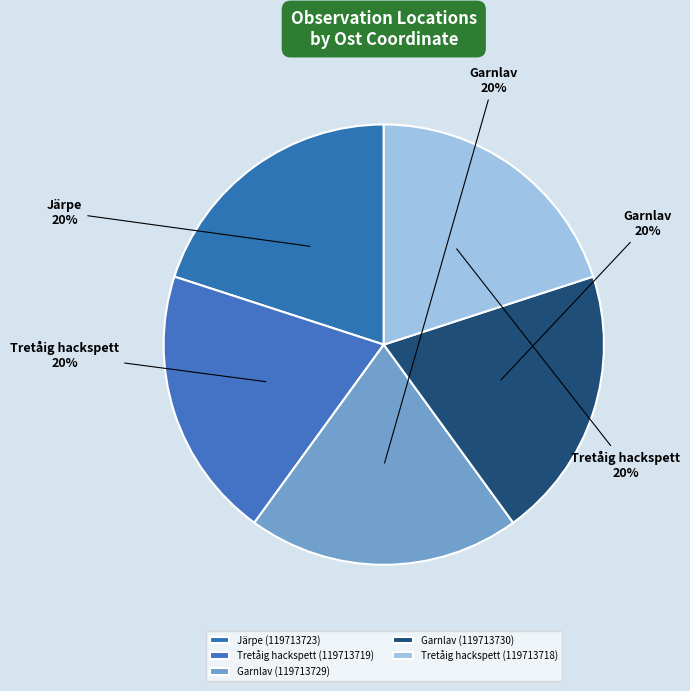

Count the number of slices in the pie.

5